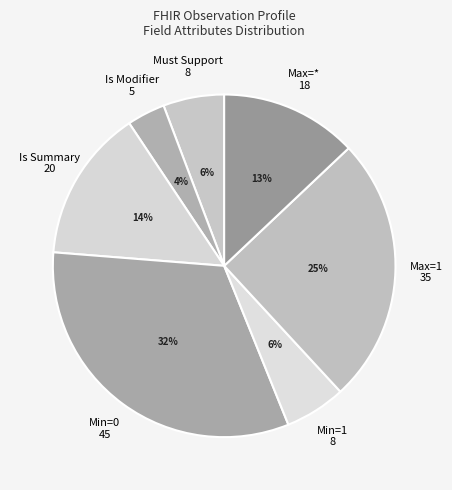

What percentage is the Is Modifier 5 slice, to the nearest percent?

4%